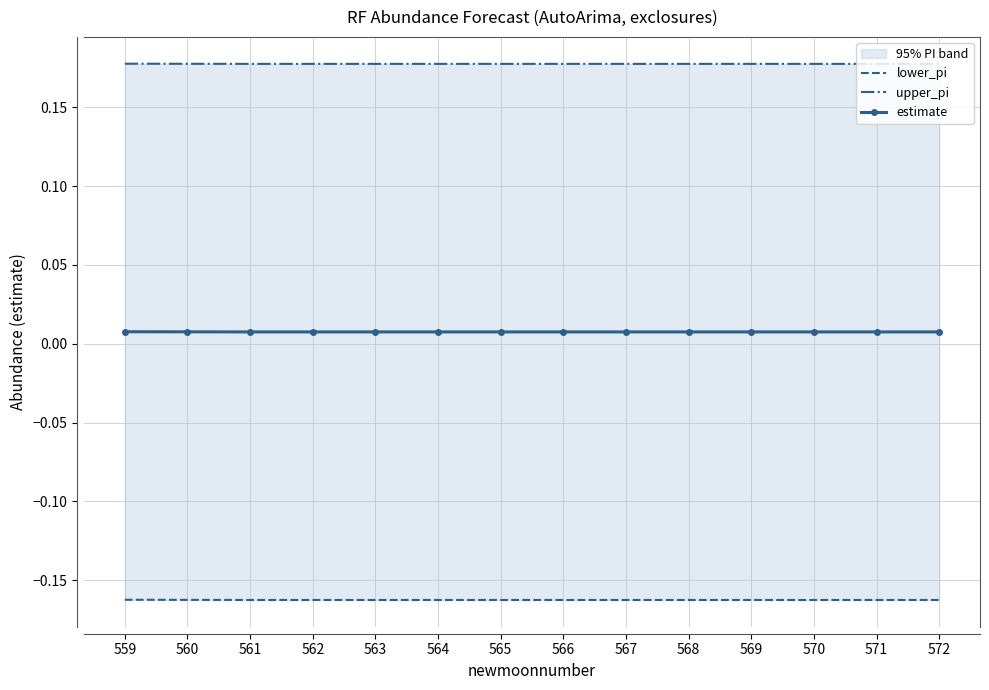

True or false: estimate has a value of 0.0 at 572.

False